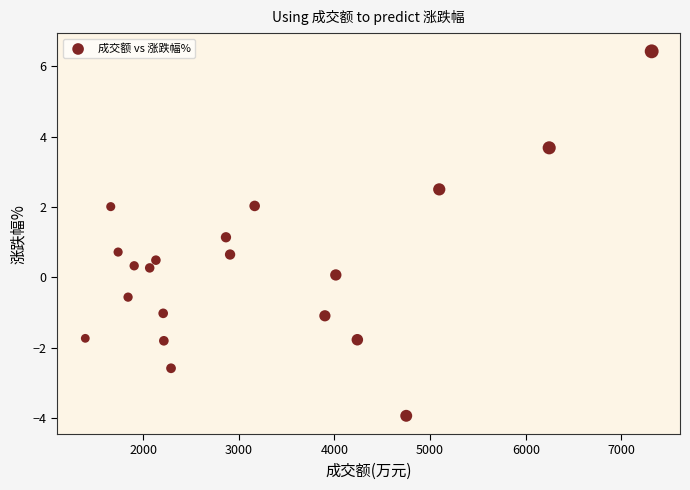

What Y value in the scatter plot is closest to 1?

1.1